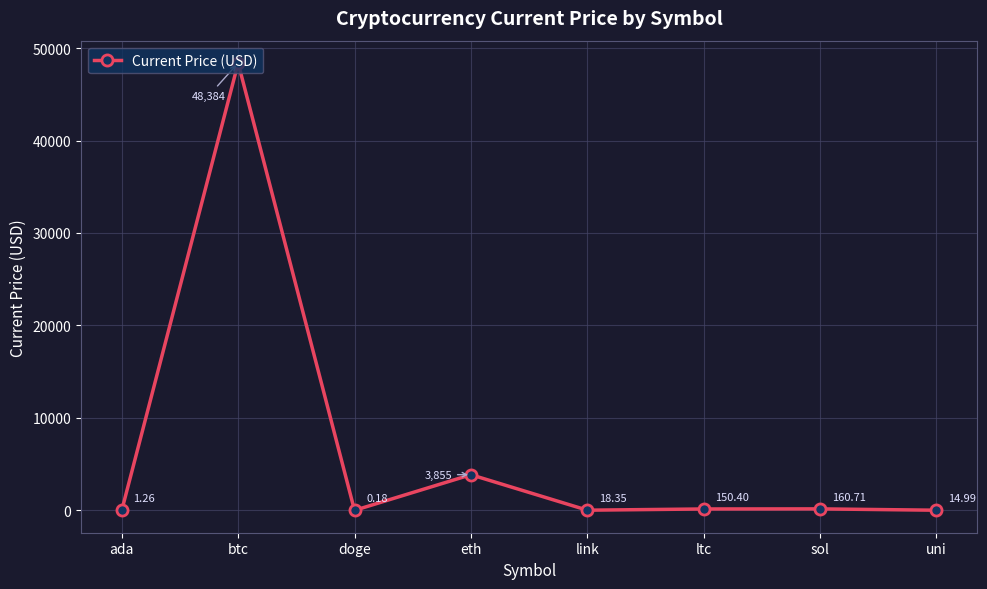

Rank the categories by value from lowest to highest.

doge, ada, uni, link, ltc, sol, eth, btc